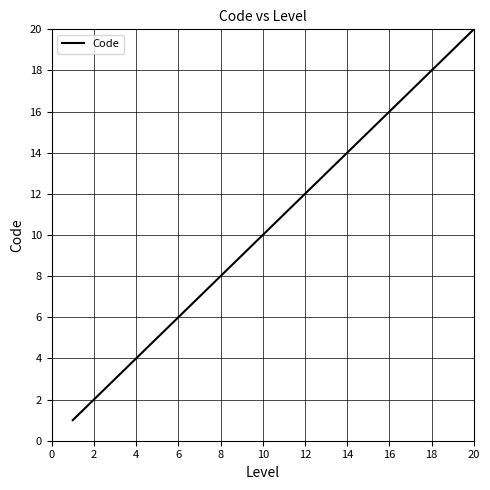

What is the difference between the maximum and minimum values?

19